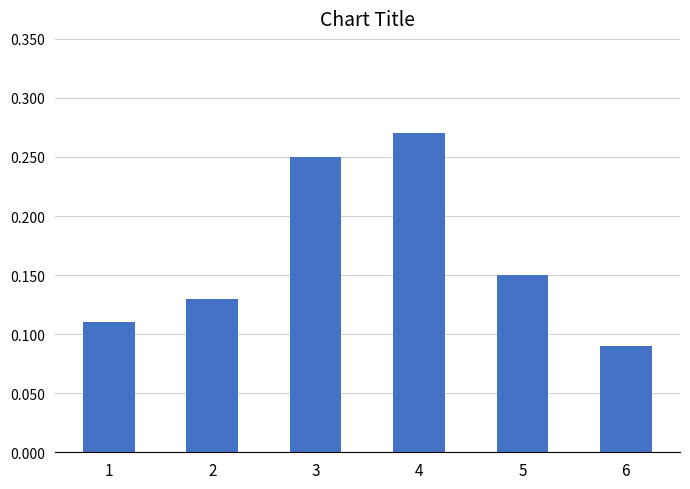

What is the sum of all values?

1.0